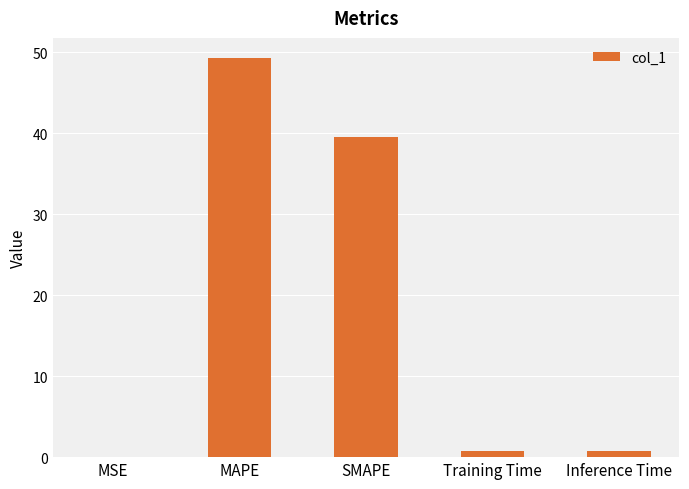

What is the difference between the values at MSE and MAPE?

49.3